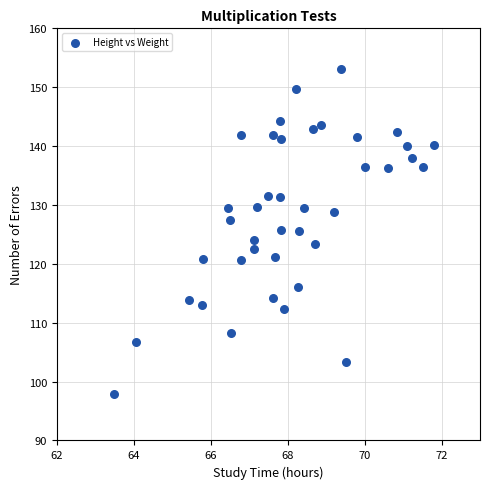

What is the range of Y values (max minus min)?

55.1